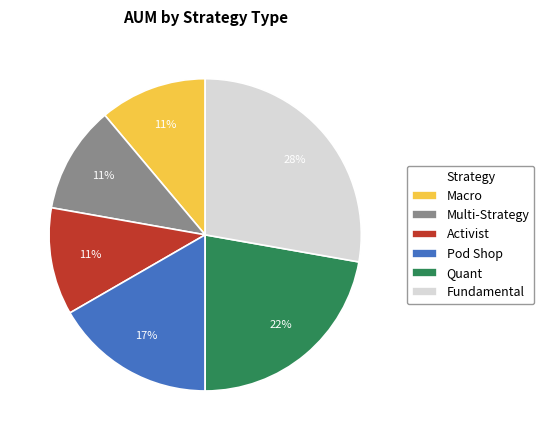

Which category has the biggest portion of the pie?

Fundamental